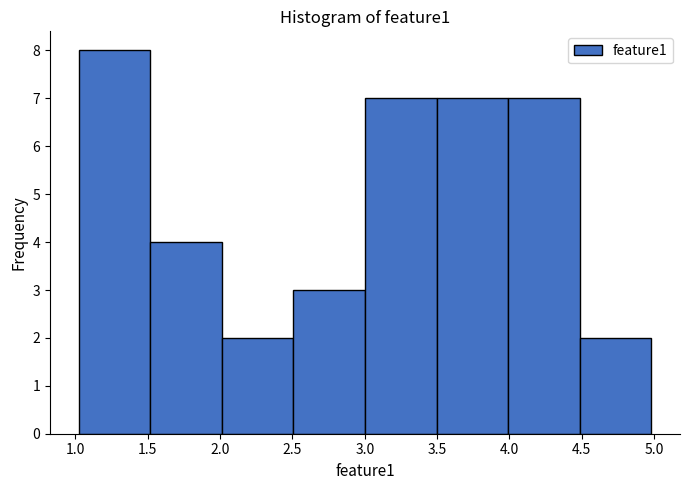

What is the height of the bar covering 4.5 to 5.0 on the x-axis? Neither the bar edges nor the heights are printed on the chart, so give them approximately, as read against the axes.

2